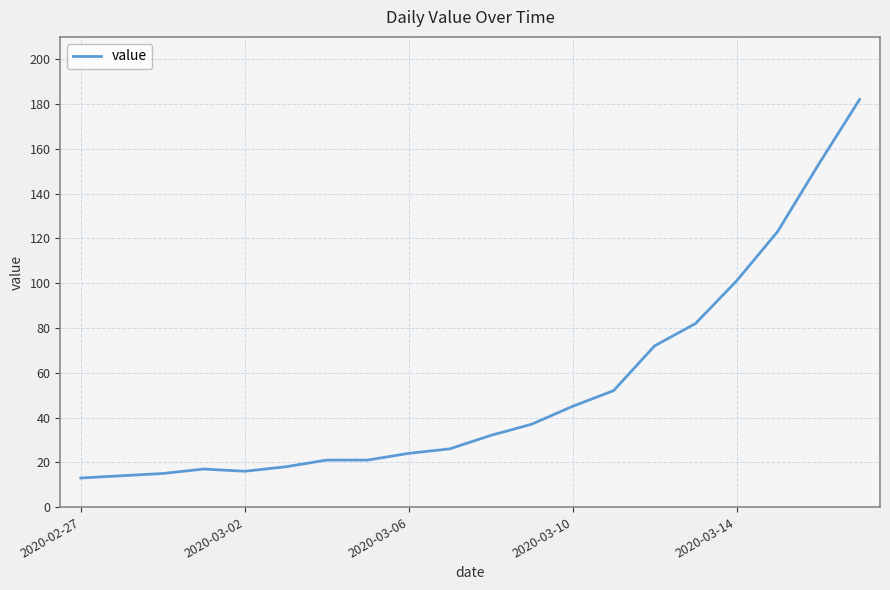

What is the difference between the maximum and minimum values?

169